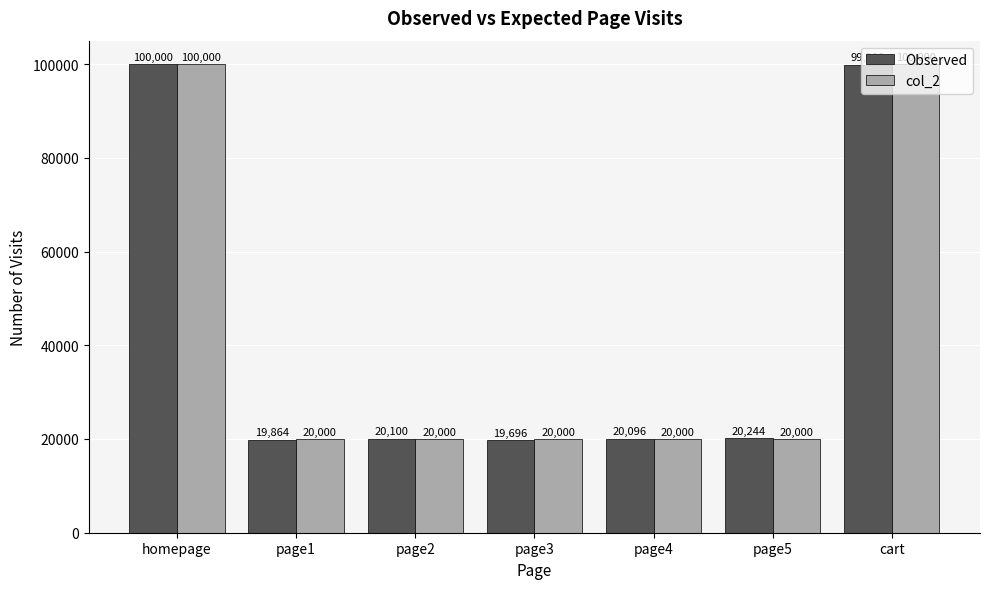

What is the average value of the Observed series?

42843